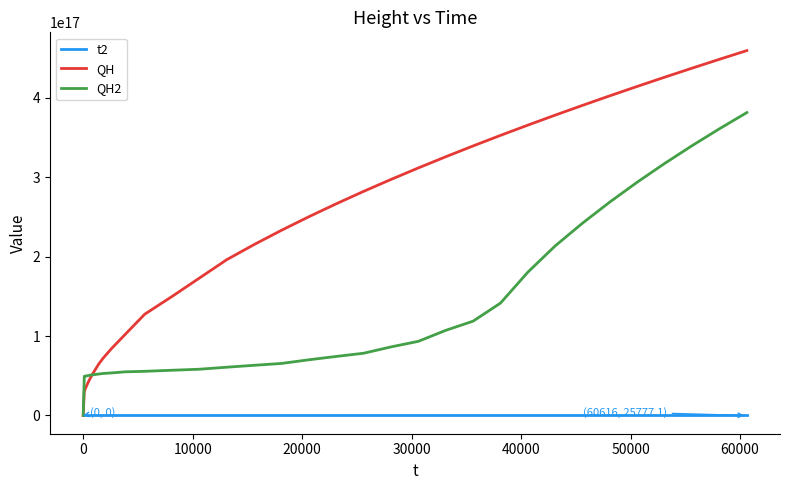

List the series in order of their peak value, highest first.

QH, QH2, t2